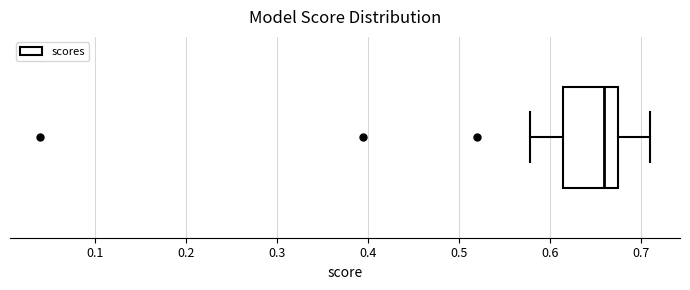

Read this box plot against the x-axis: the position of the median line, the range covered by the box, and the ends of both whiskers. The values are not printed on the chart, so give them approximately, as read against the axis.

median 0.66, box 0.61 to 0.68, whiskers 0.58 to 0.71